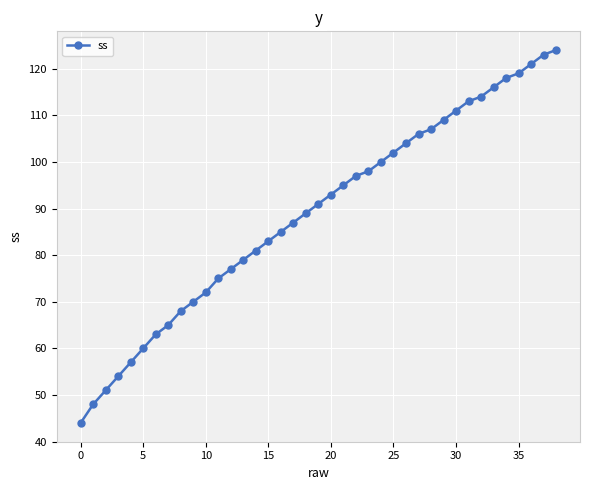

What is the greatest value displayed?

124